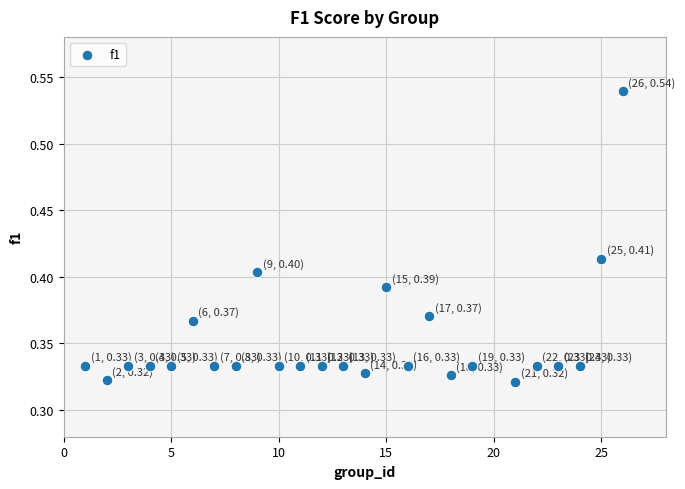

What is the range of X values (max minus min)?

25.0